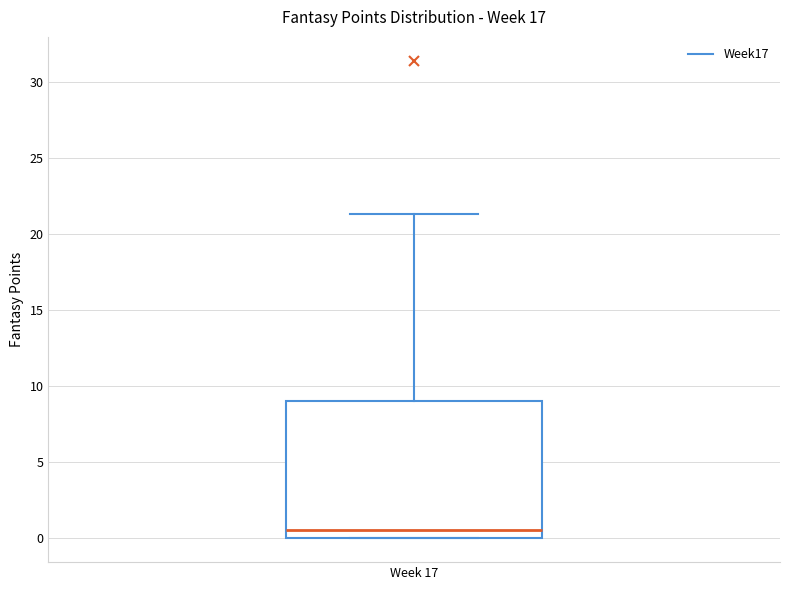

Where is the upper edge of the box for Week 17 on the y-axis? The values are not printed on the chart, so give them approximately, as read against the axis.

9.0